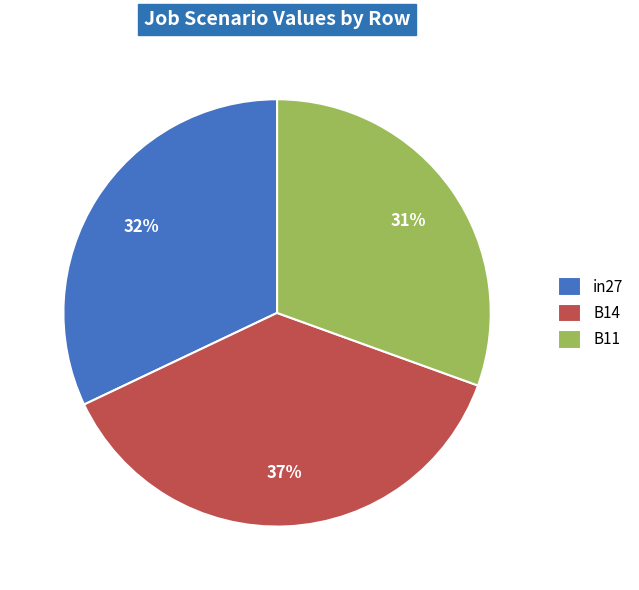

Is the sum of B14 and B11 greater than half?

Yes